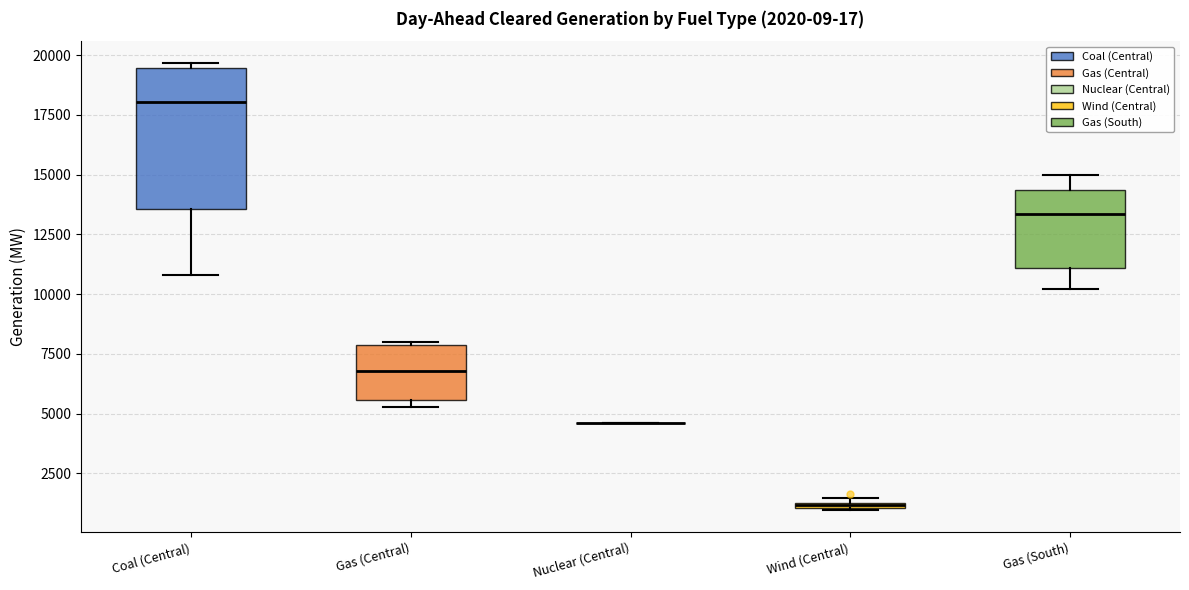

Comparing the boxes themselves (not the whiskers), which one is the tallest?

Coal (Central)